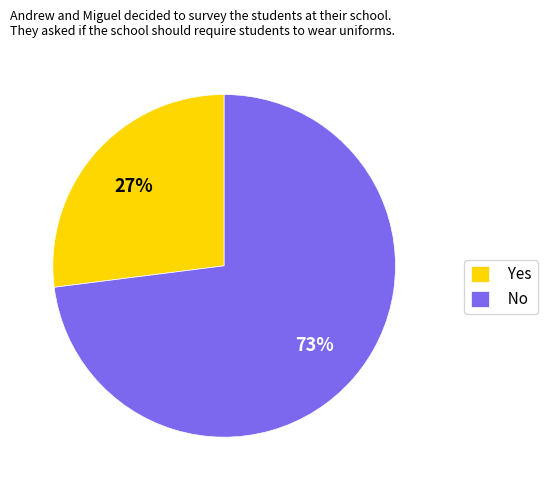

Which has a higher value, Yes or No?

No